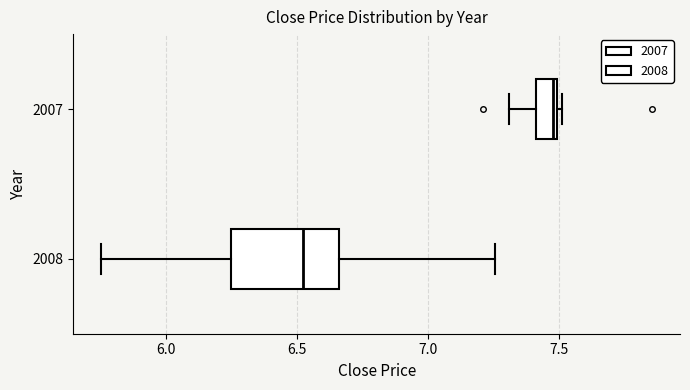

Where is the right edge of the box at y = 2007 on the x-axis? The values are not printed on the chart, so give them approximately, as read against the axis.

7.50